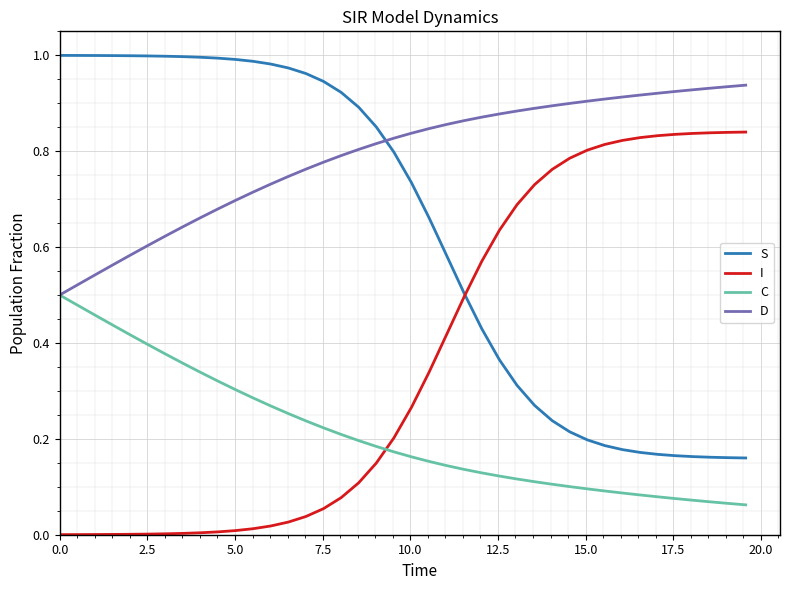

Rank the series by their average value, from highest to lowest.

D, S, I, C